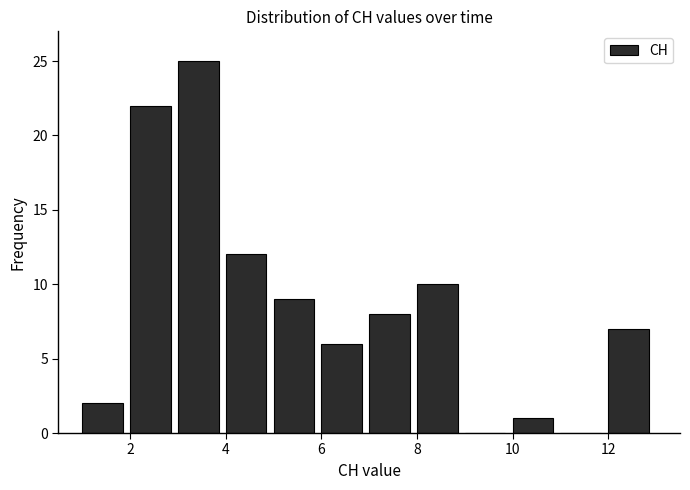

Reading left to right, list every bar in this chart as the range it spans on the x-axis followed by its height. The values are not printed on the chart, so give them approximately, as read against the axis.

1 to 2: 2
2 to 3: 22
3 to 4: 25
4 to 5: 12
5 to 6: 9
6 to 7: 6
7 to 8: 8
8 to 9: 10
9 to 10: 0
10 to 11: 1
11 to 12: 0
12 to 13: 7